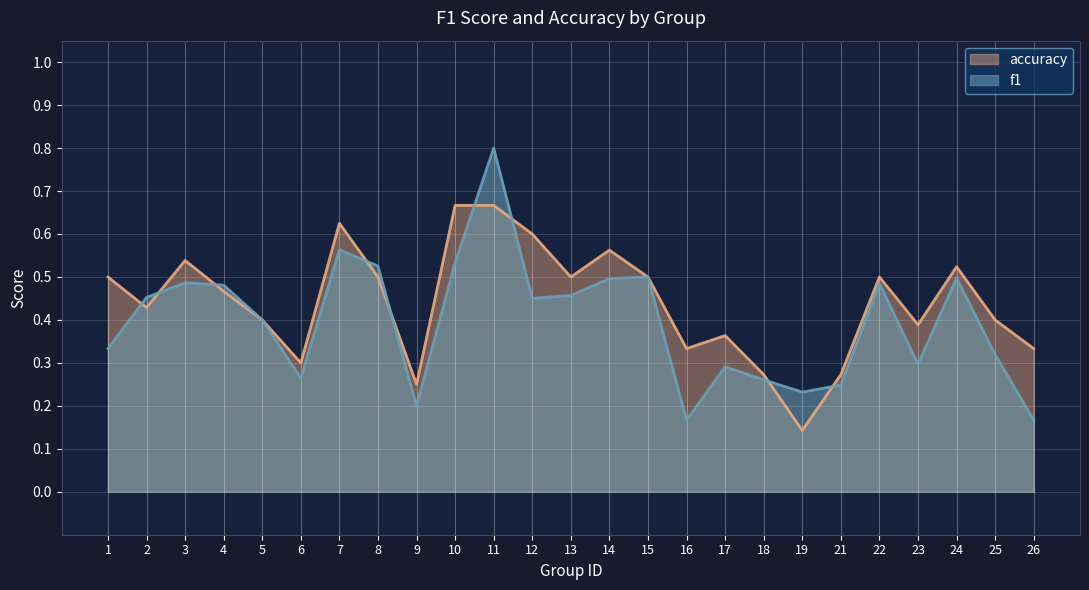

Which series has the largest range (max minus min)?

f1